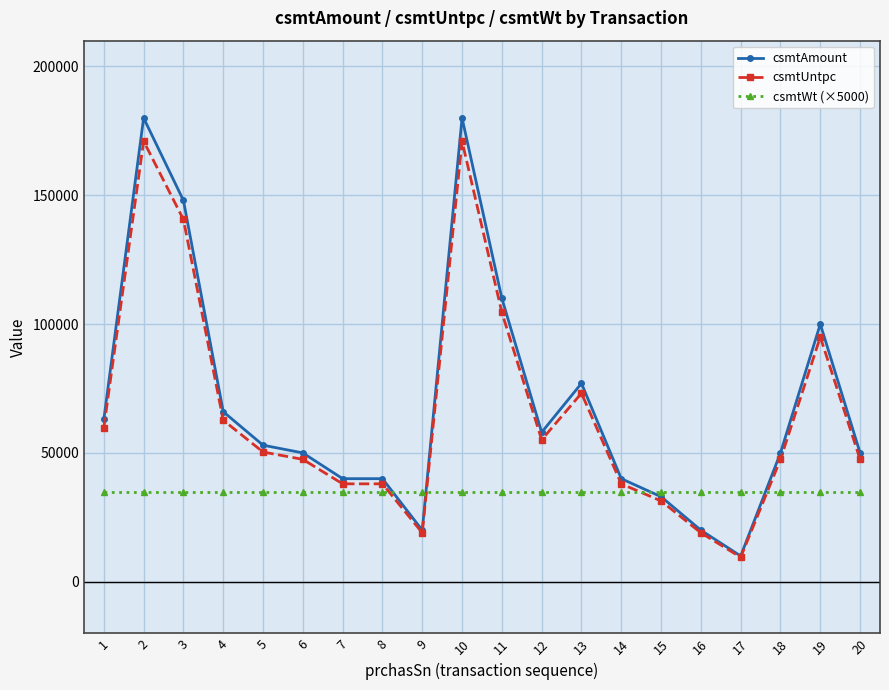

What is the minimum value shown in the chart?

9500